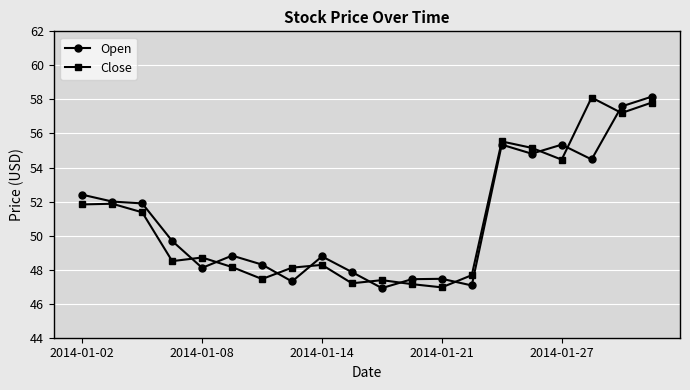

What is the value of the Close point at the 10th from the left?

47.2